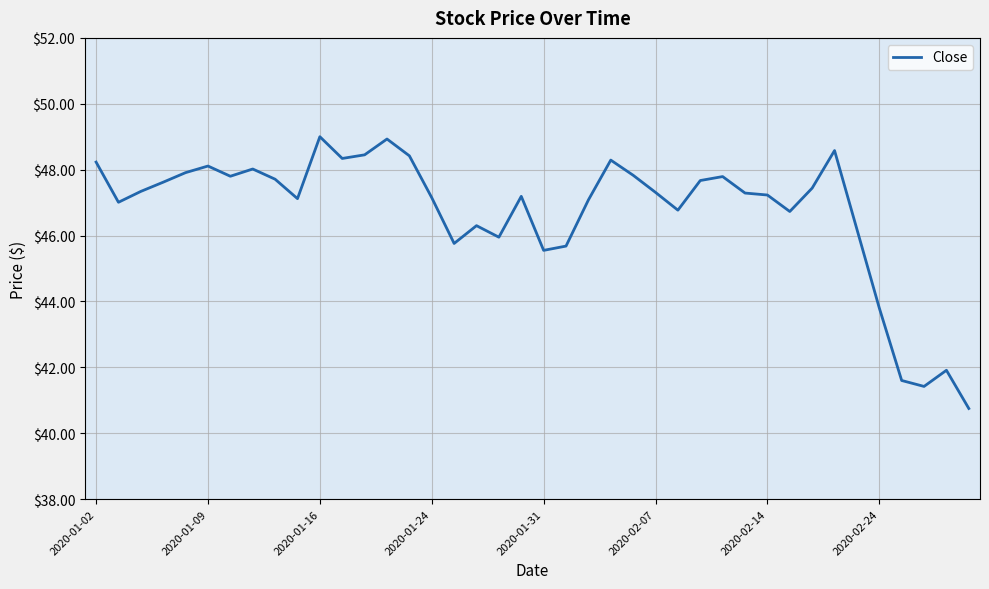

What is the minimum value shown in the chart?

40.8